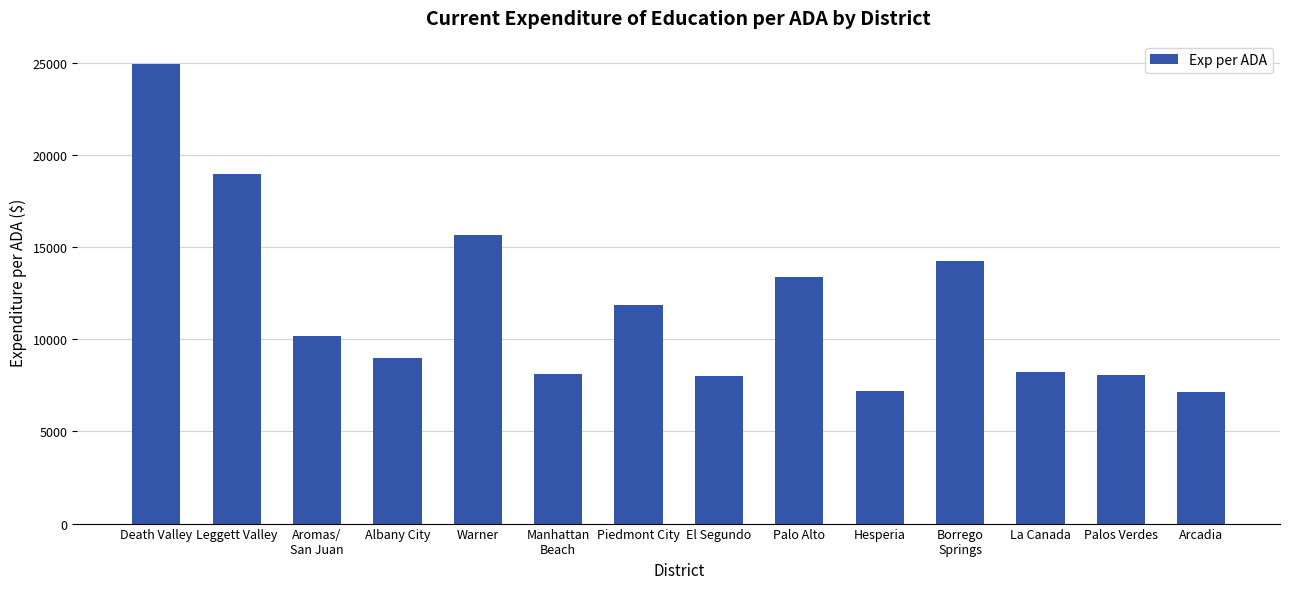

Where is the data nearest to the value 16060?

Warner